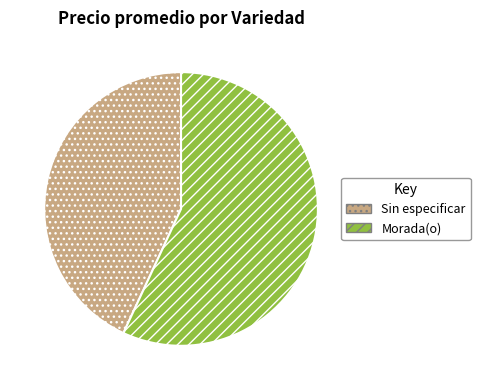

Which category accounts for the majority?

Morada(o)